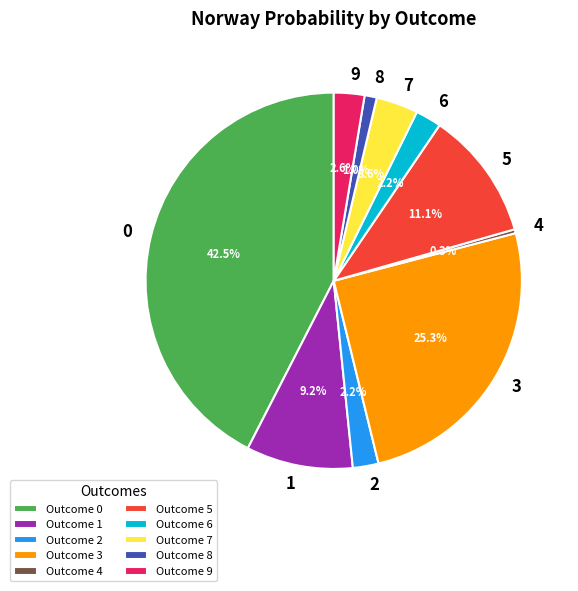

Is the sum of 2 and 3 greater than half?

No